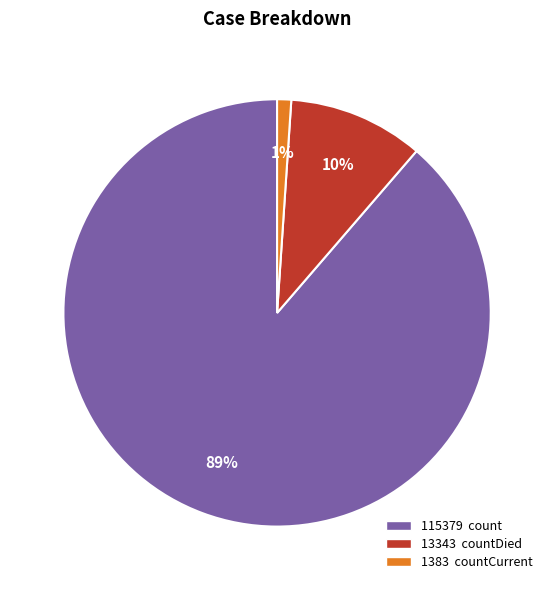

How many segments does this pie chart have?

3